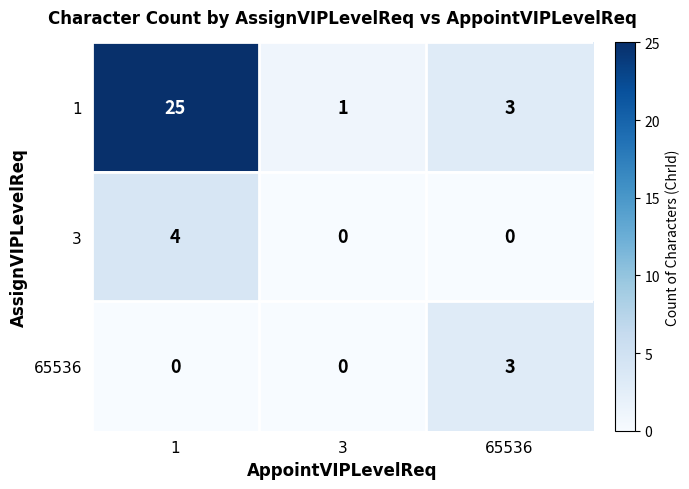

What is the highest value of the 3 series?

4